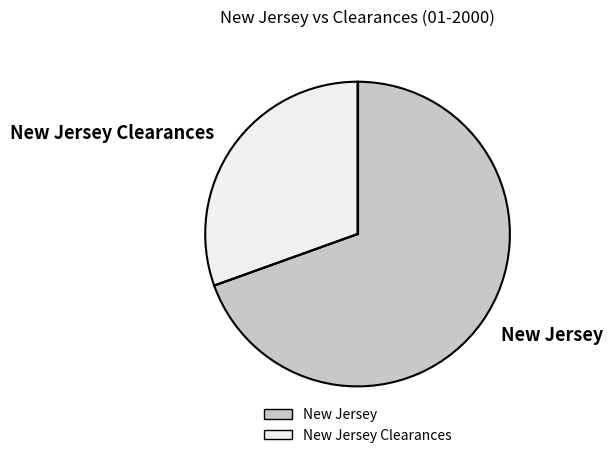

Rank the categories by value from highest to lowest.

New Jersey, New Jersey Clearances